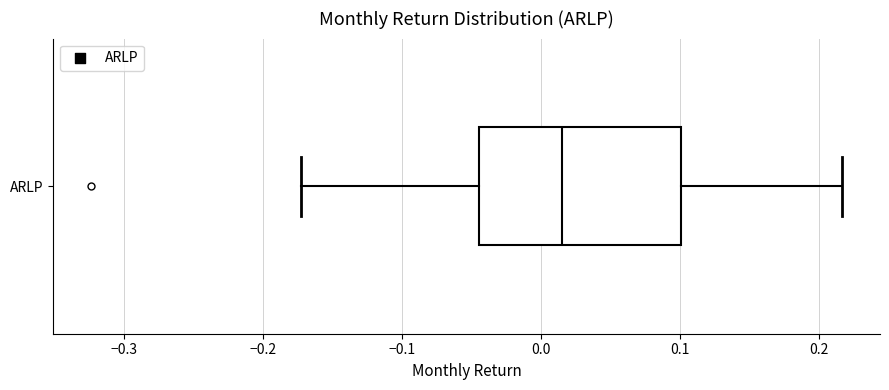

Transcribe this box plot: give where the median line is, the range the box spans, and where the two whiskers end, as read against the x-axis. The values are not printed on the chart, so give them approximately, as read against the axis.

median 0.01, box -0.04 to 0.10, whiskers -0.17 to 0.22